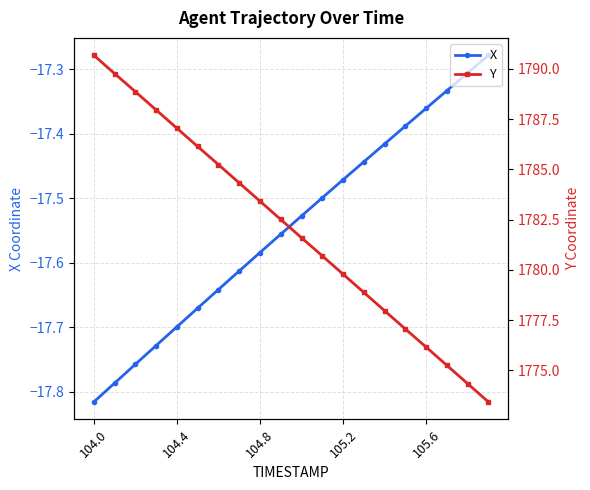

True or false: X has more than 1 points higher than both neighbors.

False